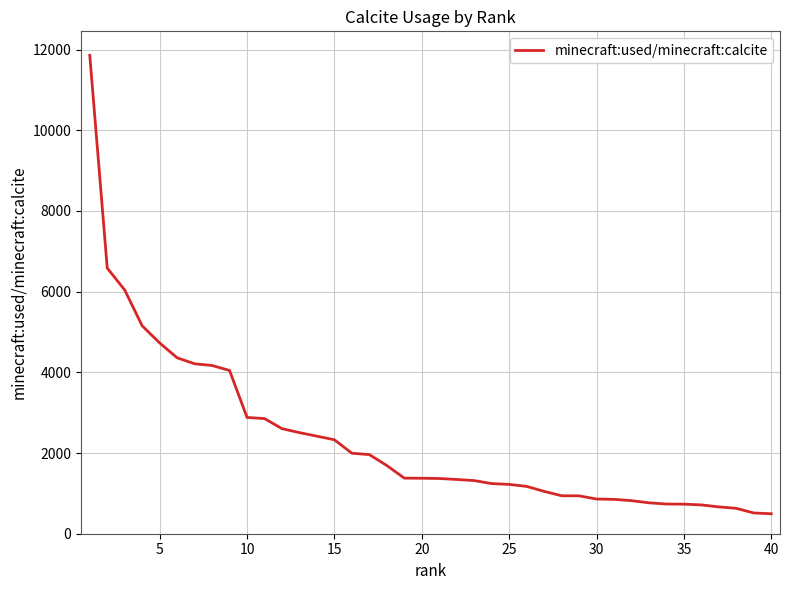

What is the difference between the maximum and minimum values?

11365